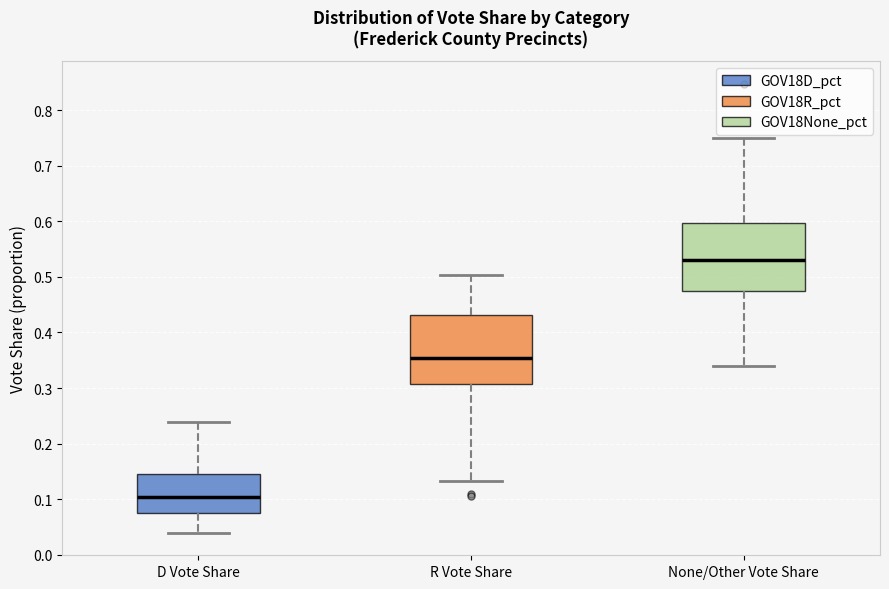

Reading left to right, transcribe this box plot: for each box, give where its median line is, the range the box spans, and where its two whiskers end, as read against the y-axis. The values are not printed on the chart, so give them approximately, as read against the axis.

D Vote Share: median 0.10, box 0.08 to 0.15, whiskers 0.04 to 0.24
R Vote Share: median 0.35, box 0.31 to 0.43, whiskers 0.13 to 0.50
None/Other Vote Share: median 0.53, box 0.47 to 0.60, whiskers 0.34 to 0.75